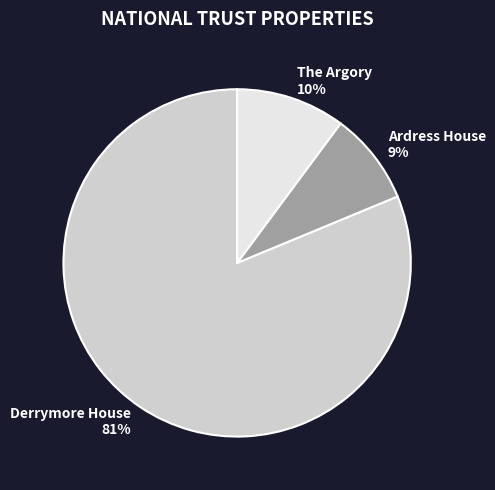

How many segments does this pie chart have?

3